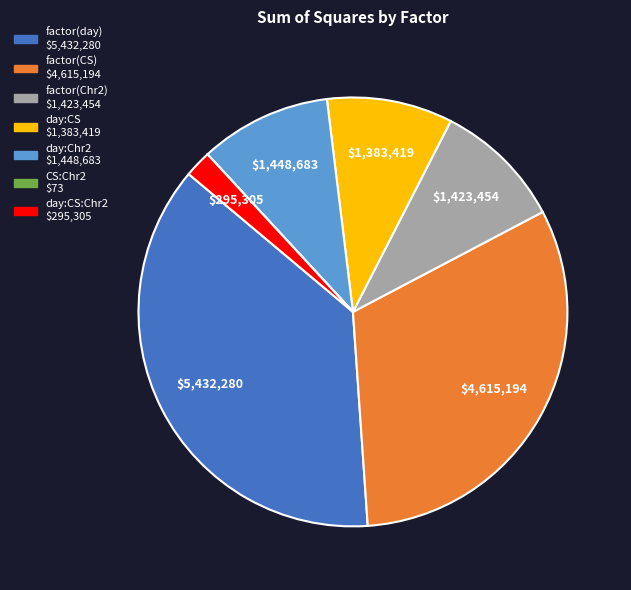

Is there any slice that represents more than half of the pie?

No